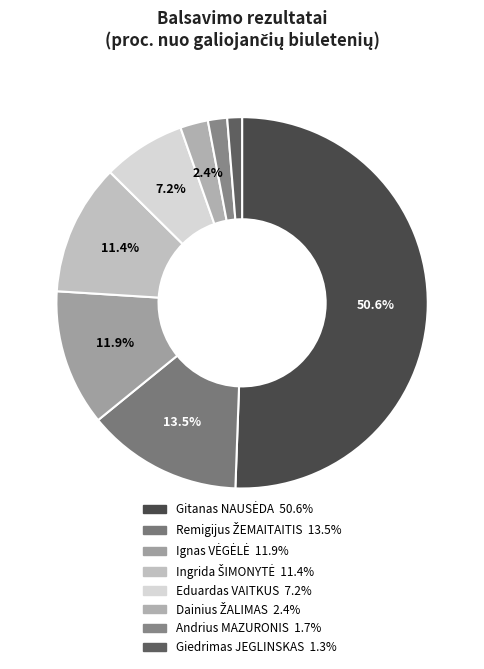

Which slice is the largest?

Gitanas NAUSĖDA